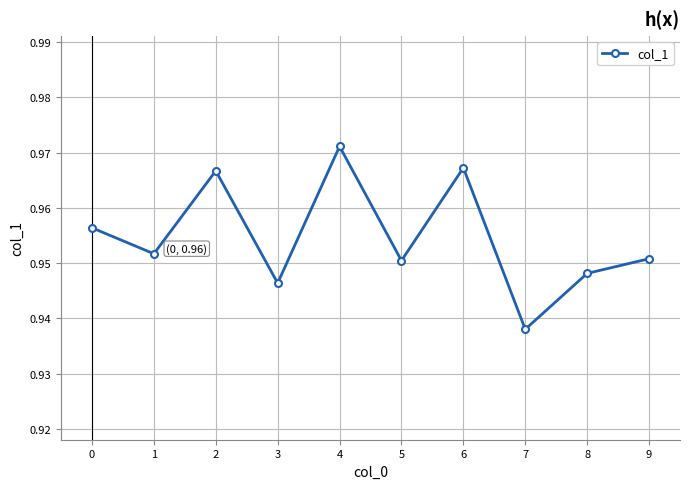

The chart shows a value of 0.5 at 1. True or false?

False